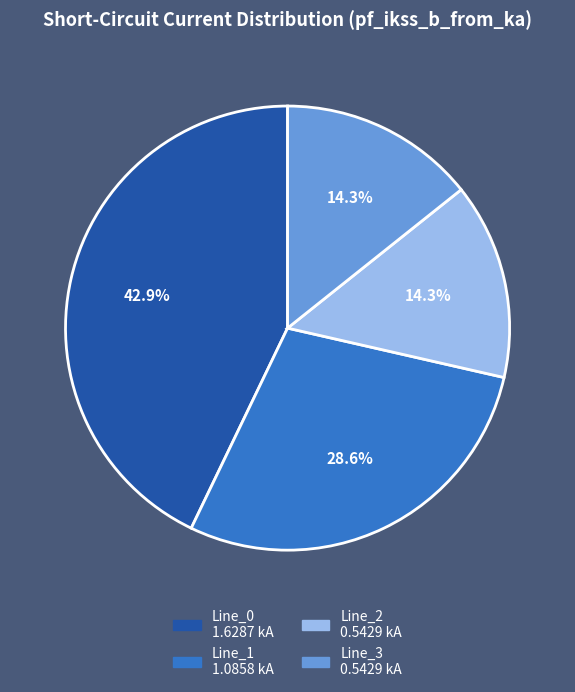

To the nearest percent, what is the difference between the Line_0 and Line_1 slice percentages?

14%